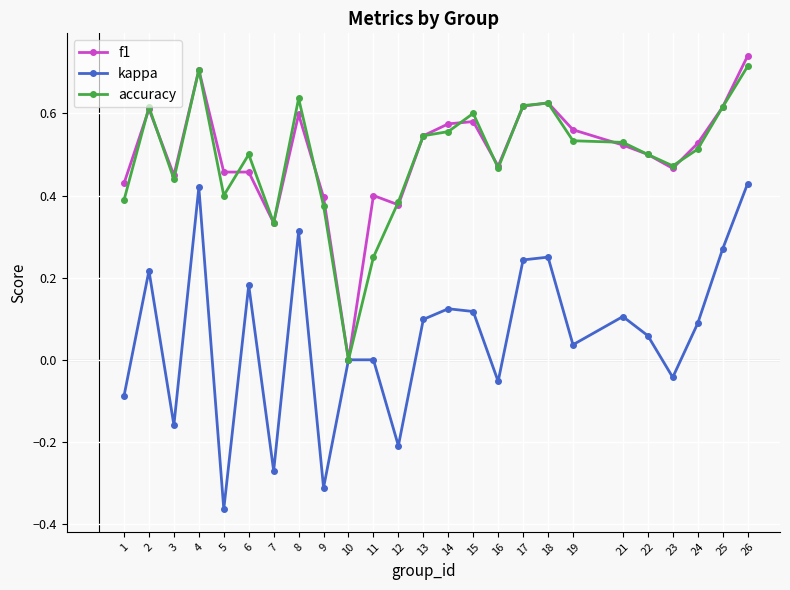

Which series changed the most between 12 and 18?

kappa